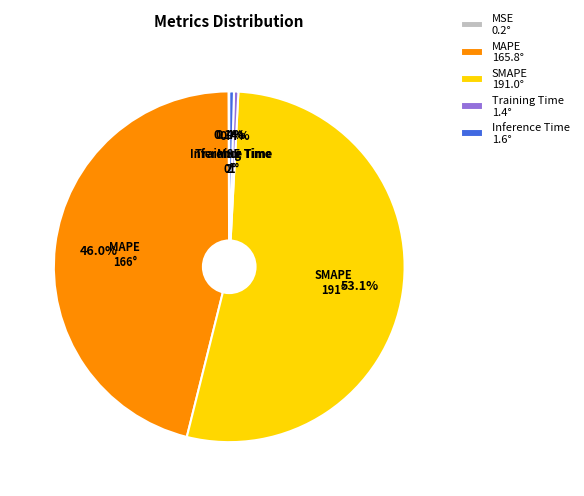

Does any single category account for the majority?

Yes